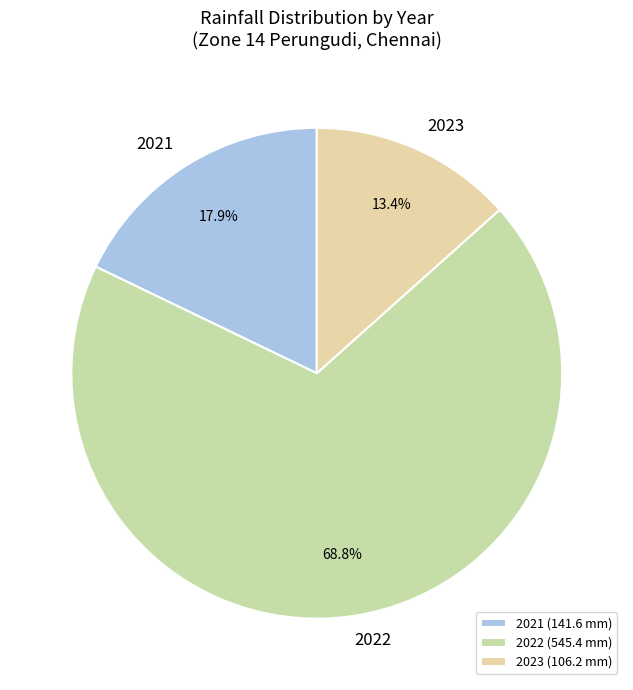

What is the largest slice in the pie chart?

2022 (545.4 mm)